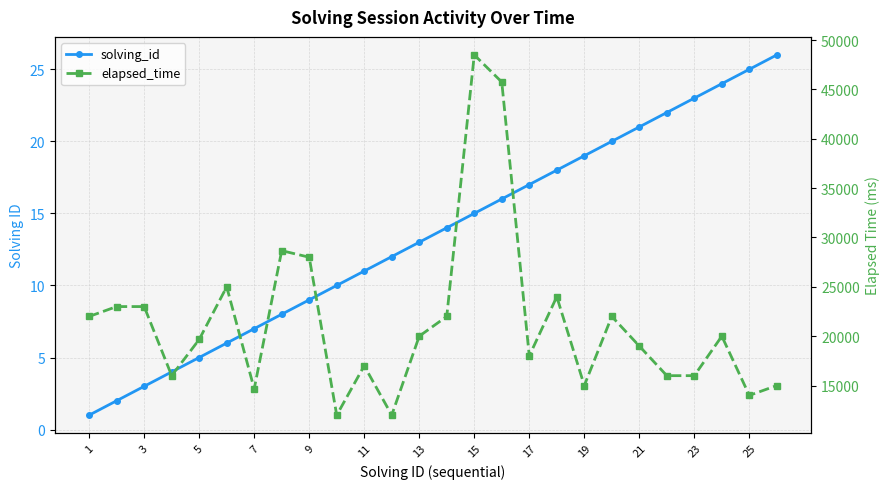

Where does the elapsed_time series first go above 20000?

1